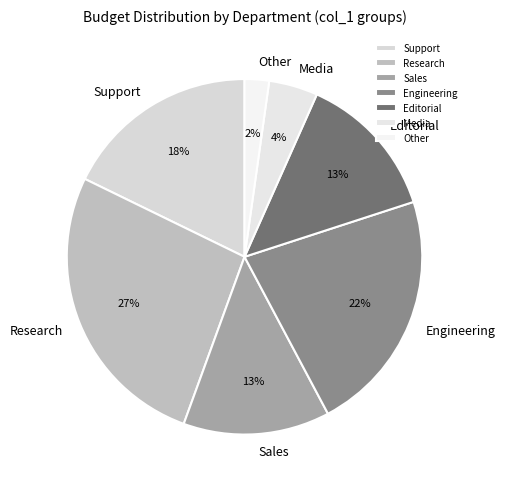

To the nearest percent, what percentage of the pie is Media?

4%